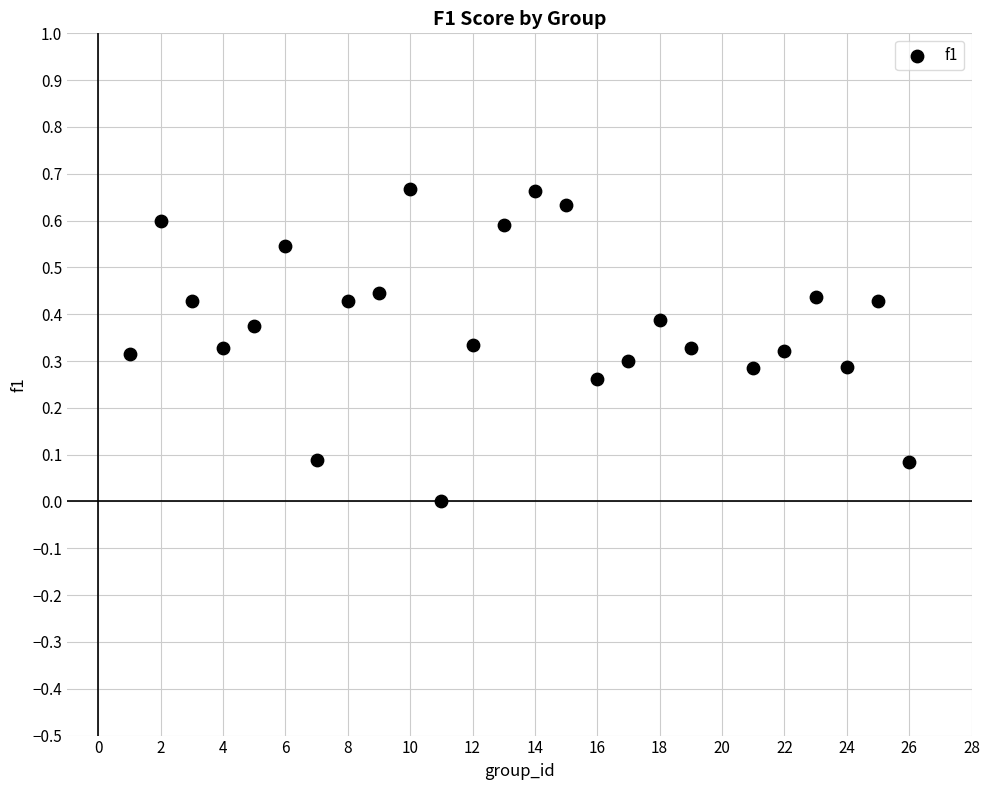

What is the range of X values (max minus min)?

25.0